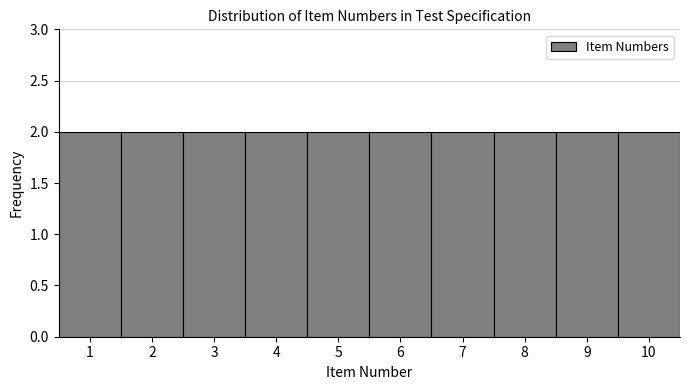

Reading left to right, transcribe this chart: for each bar, give the range it covers on the x-axis and its height. The values are not printed on the chart, so give them approximately, as read against the axis.

0.5 to 1.5: 2
1.5 to 2.5: 2
2.5 to 3.5: 2
3.5 to 4.5: 2
4.5 to 5.5: 2
5.5 to 6.5: 2
6.5 to 7.5: 2
7.5 to 8.5: 2
8.5 to 9.5: 2
9.5 to 10.5: 2